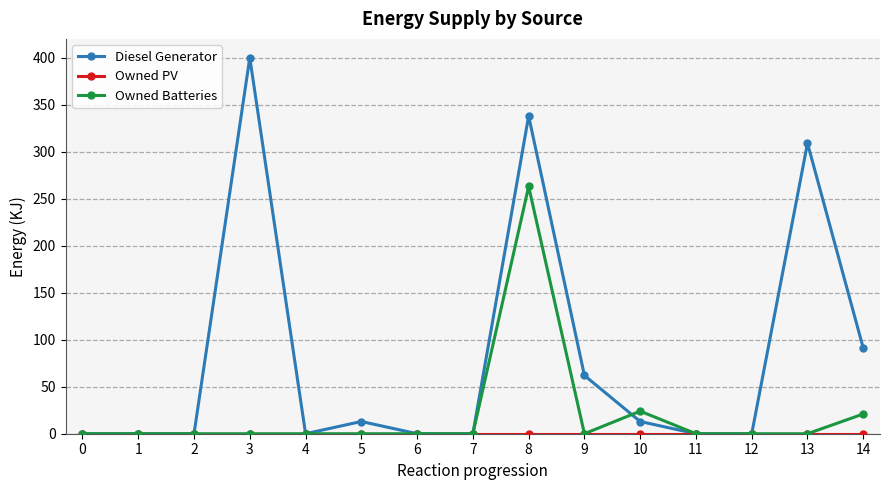

True or false: Owned Batteries has more than 1 interior local peaks.

True